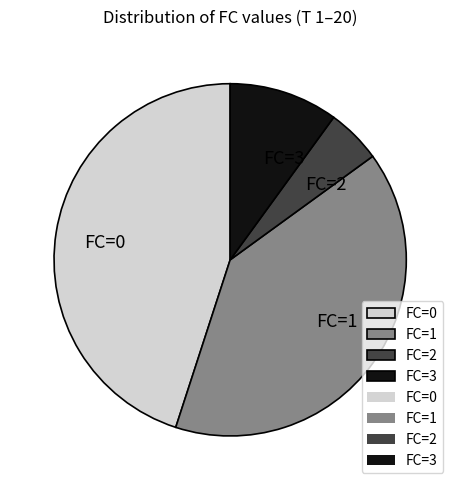

Rank the categories by value from highest to lowest.

FC=0, FC=1, FC=3, FC=2